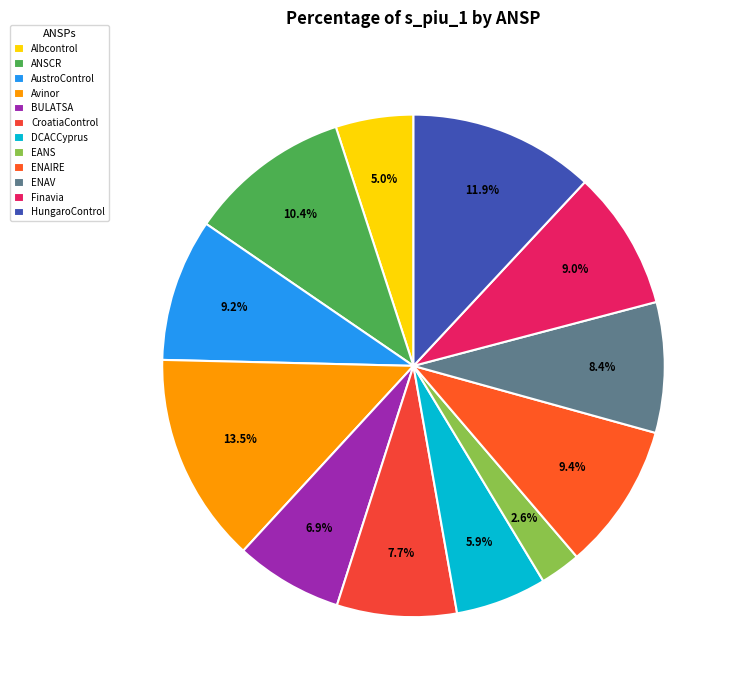

To the nearest percent, what is the combined percentage of Finavia and ENAIRE?

18%